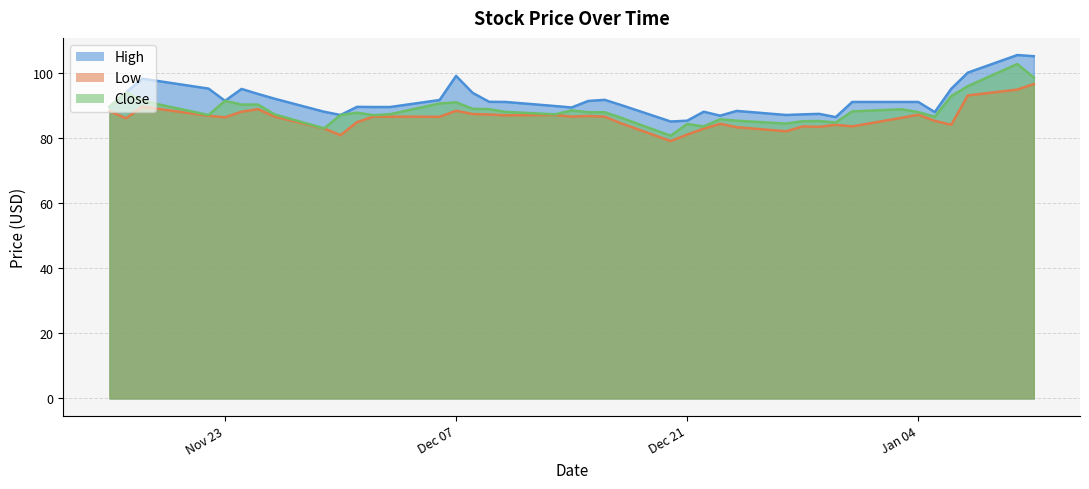

True or false: High and Low cross at least once.

False